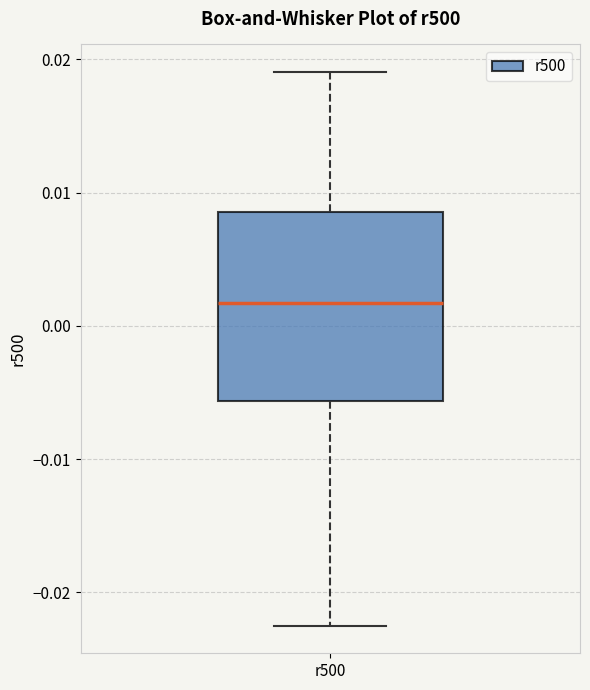

Where is the upper edge of the box for r500 on the y-axis? The values are not printed on the chart, so give them approximately, as read against the axis.

0.009